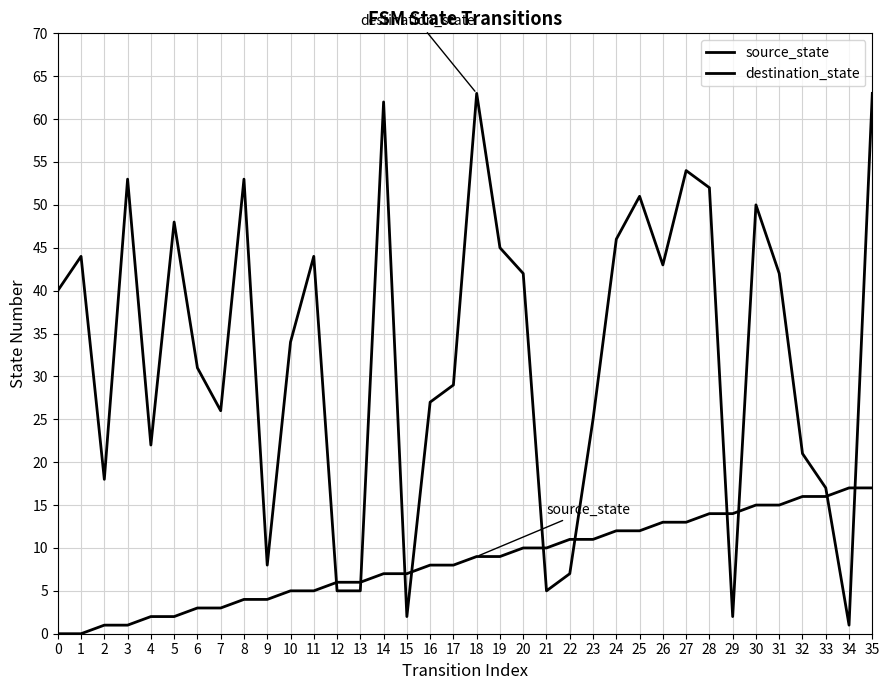

How many lines are shown in the chart?

2